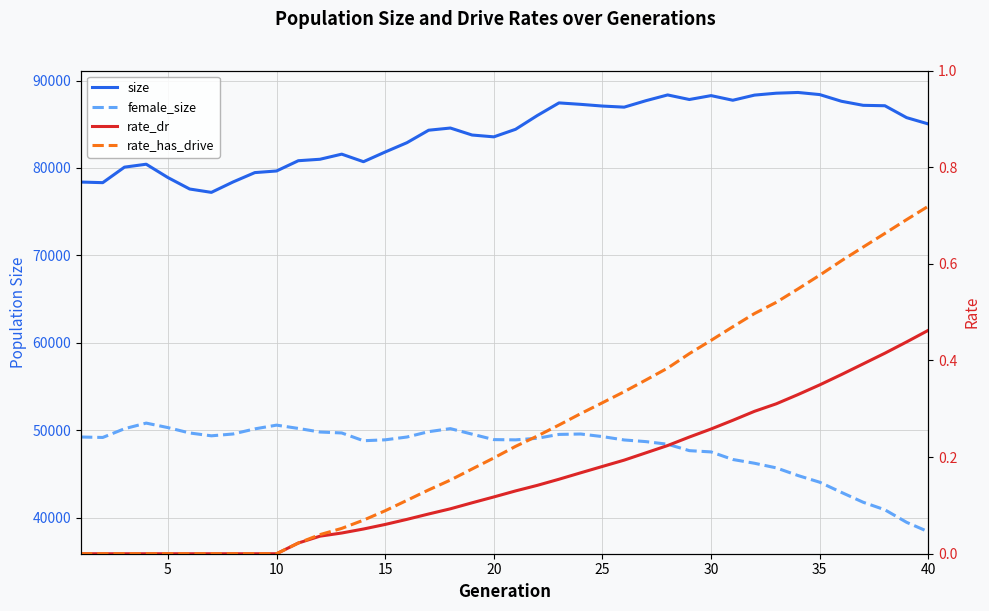

Does the chart display data point markers on the line(s)?

No